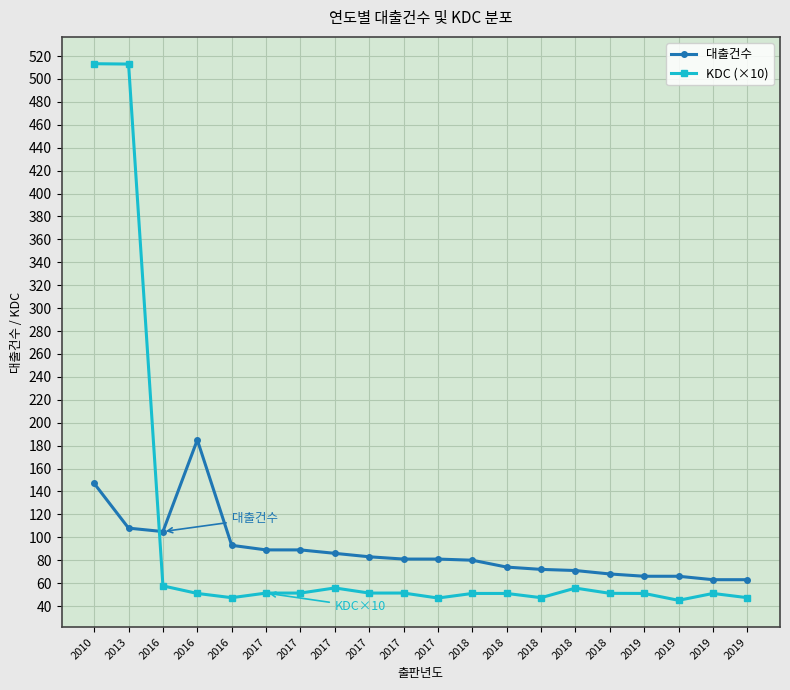

True or false: 대출건수 and KDC (×10) intersect in this chart.

True